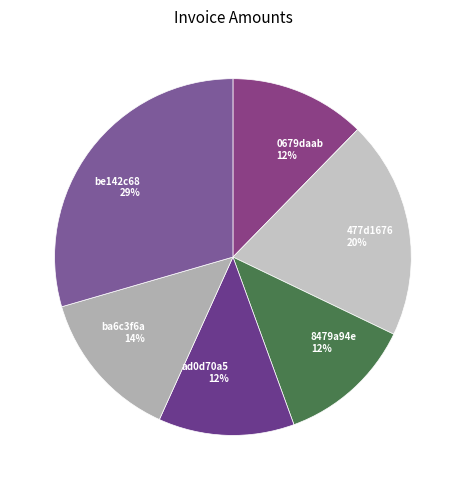

What percentage is the ba6c3f6a slice, to the nearest percent?

14%